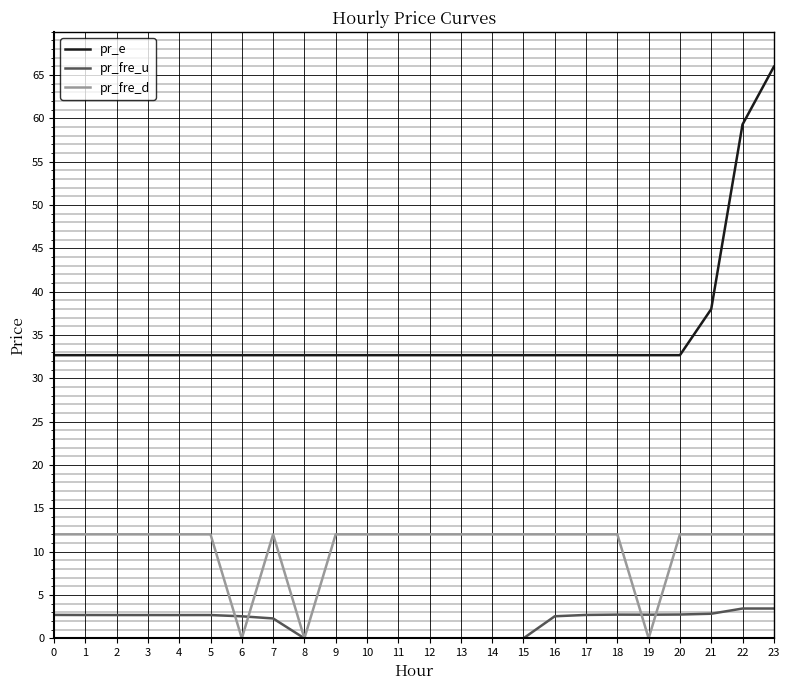

Does the chart have visible grid lines?

Yes